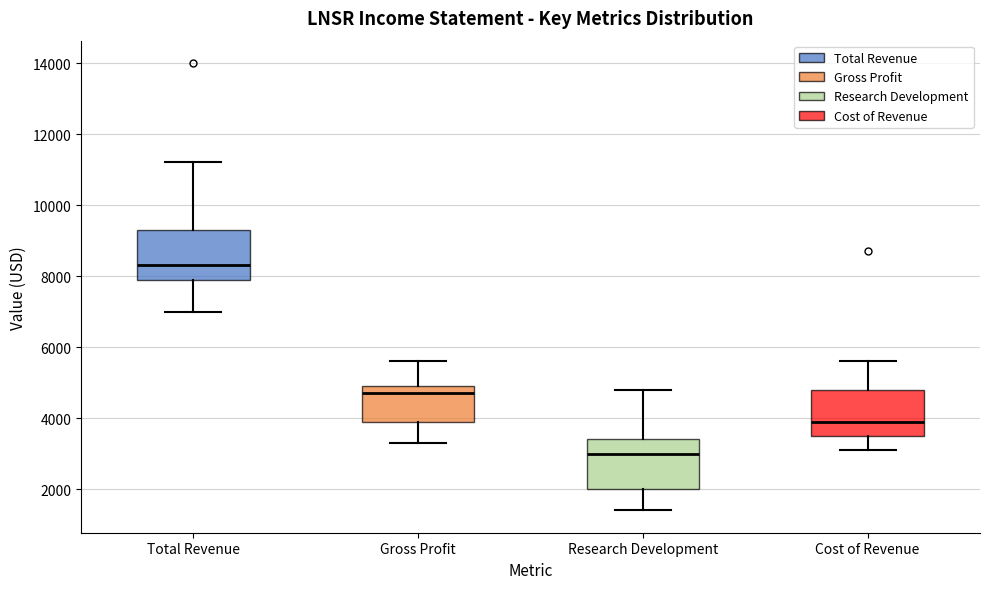

Where is the lower edge of the box for Cost of Revenue on the y-axis? The values are not printed on the chart, so give them approximately, as read against the axis.

3600